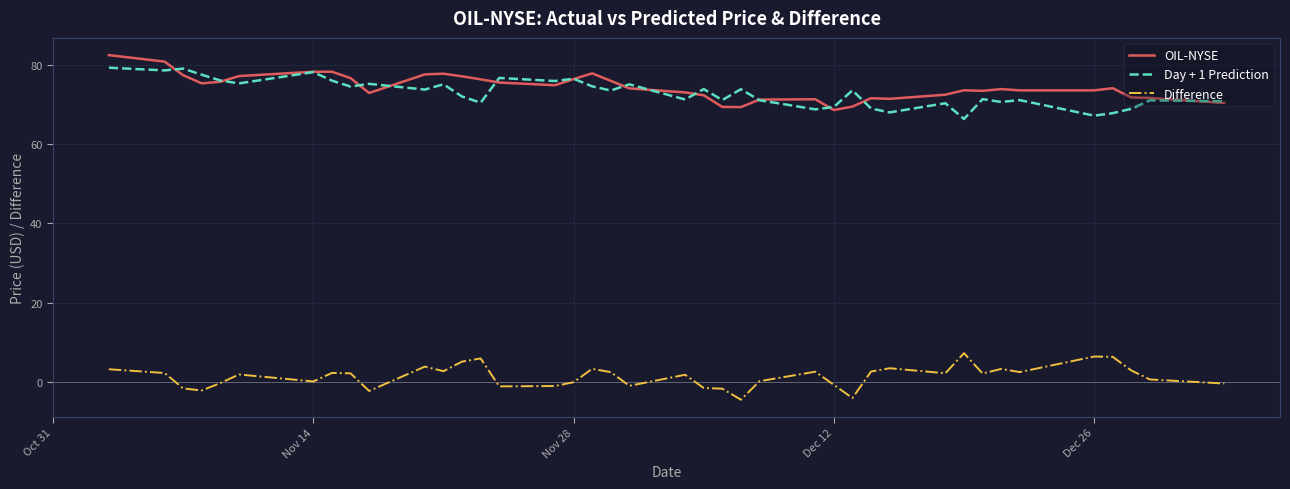

True or false: OIL-NYSE and Difference intersect in this chart.

False